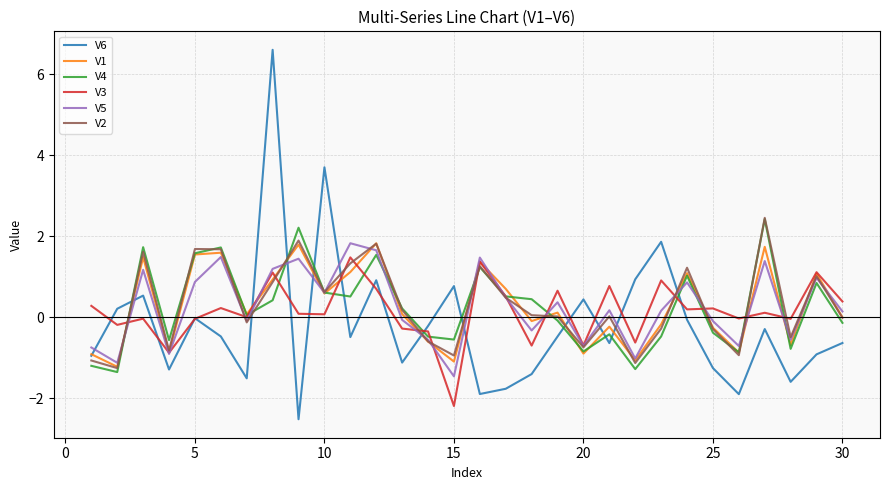

Which series has the widest spread of values?

V6